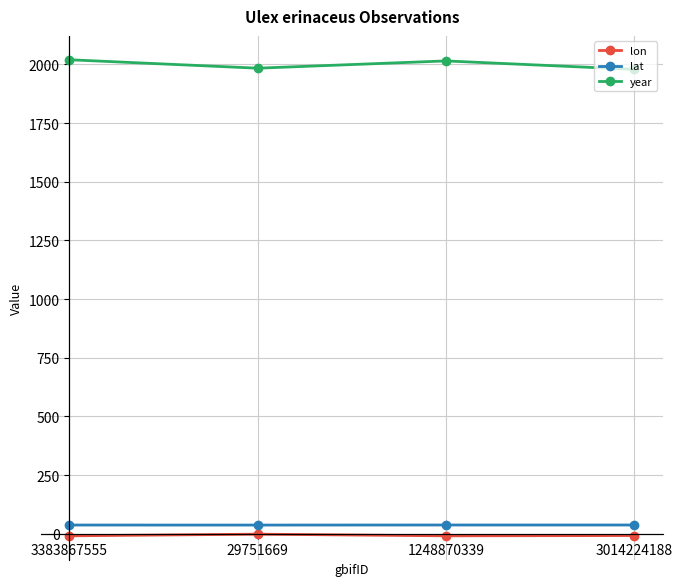

How many categories are shown in the chart?

4